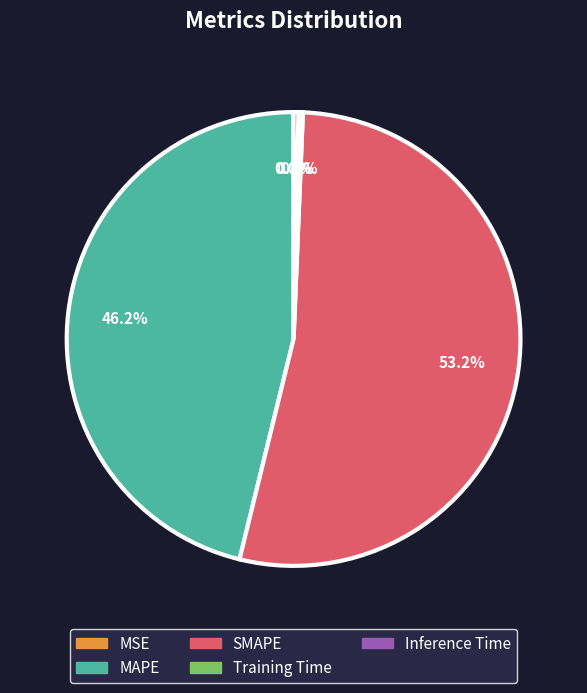

Between SMAPE and Inference Time, which is larger?

SMAPE